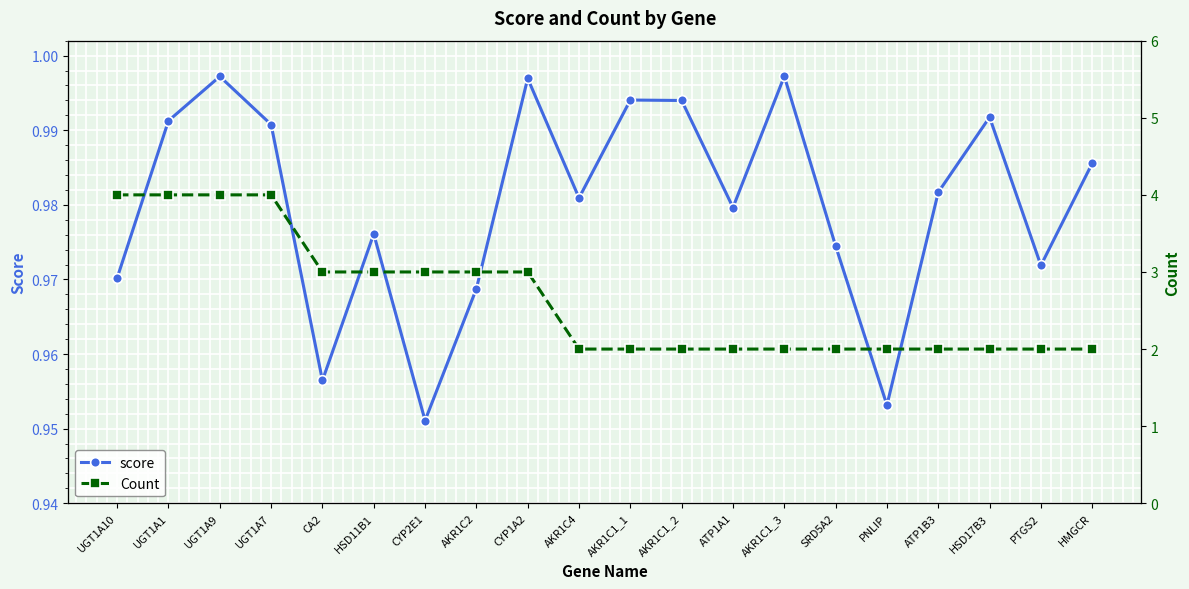

What is the difference between the maximum and minimum values in the Count series?

2.0